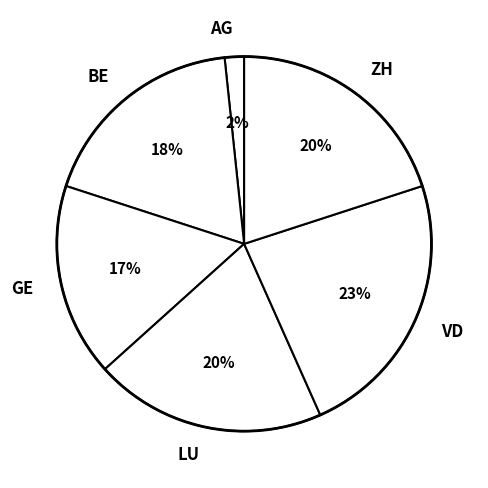

To the nearest percent, what percentage of the pie is VD?

23%